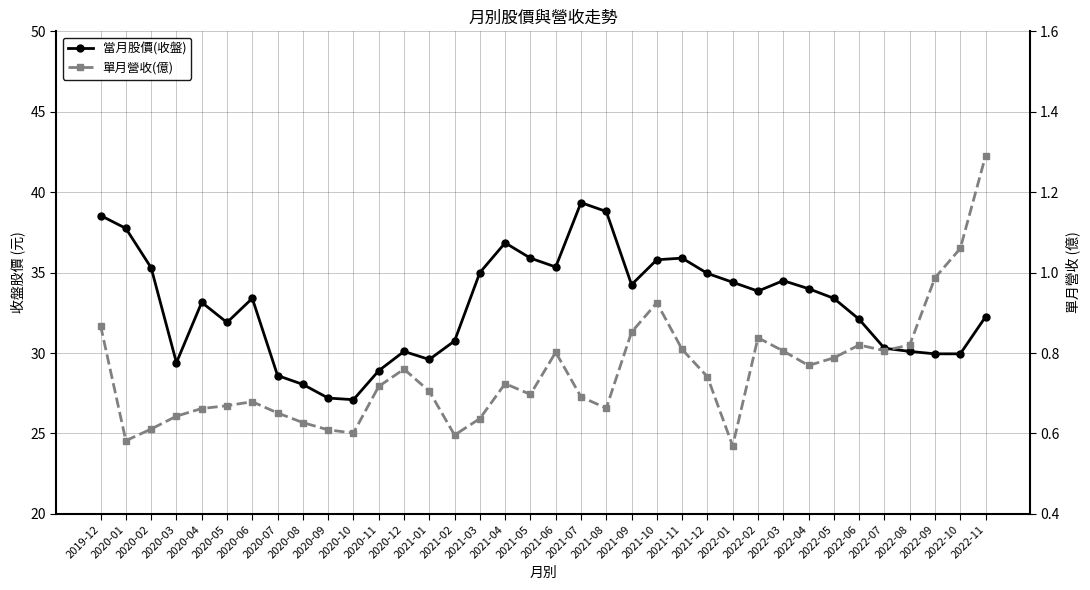

True or false: 單月營收(億) and 當月股價(收盤) cross at least once.

False